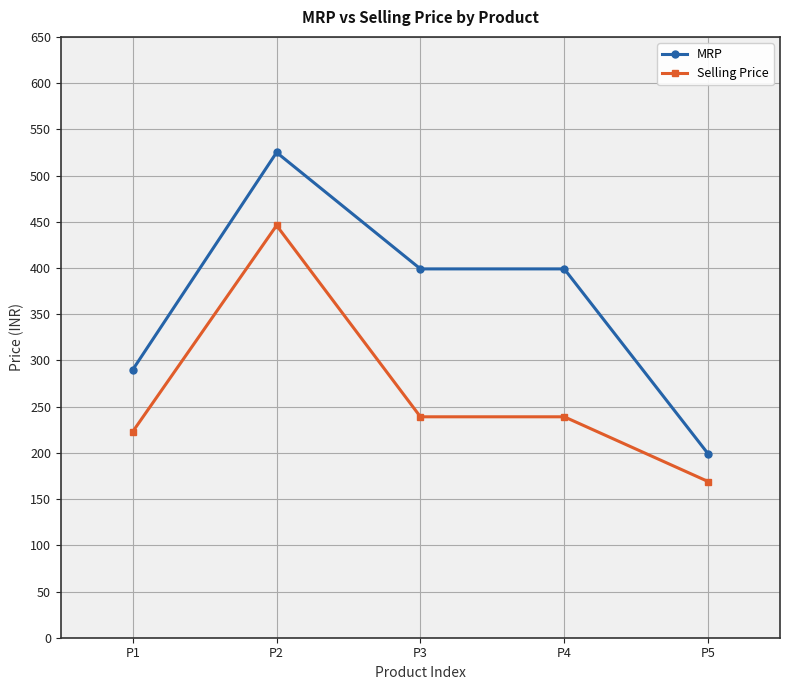

Which series changed the most between P1 and P4?

MRP